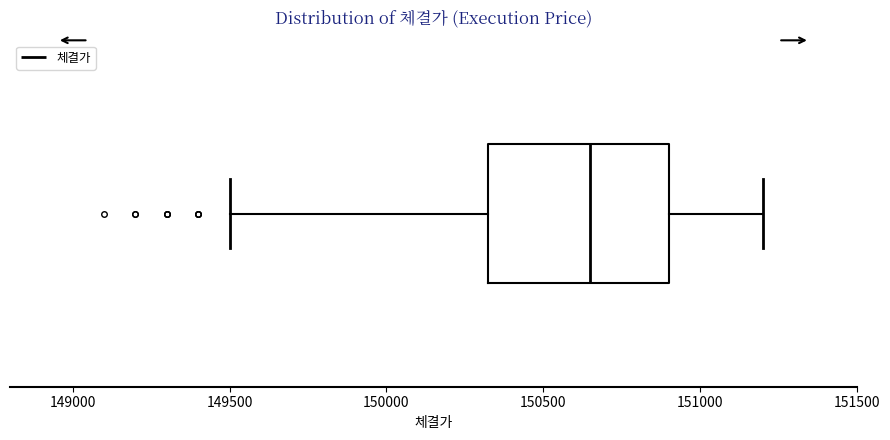

Where is the right edge of the box on the x-axis? The values are not printed on the chart, so give them approximately, as read against the axis.

150900